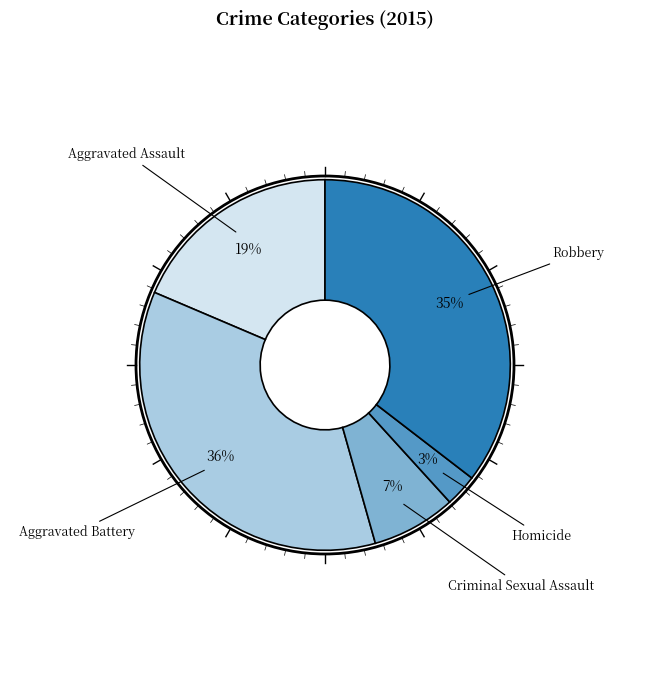

Does Robbery represent more than half of the total?

No